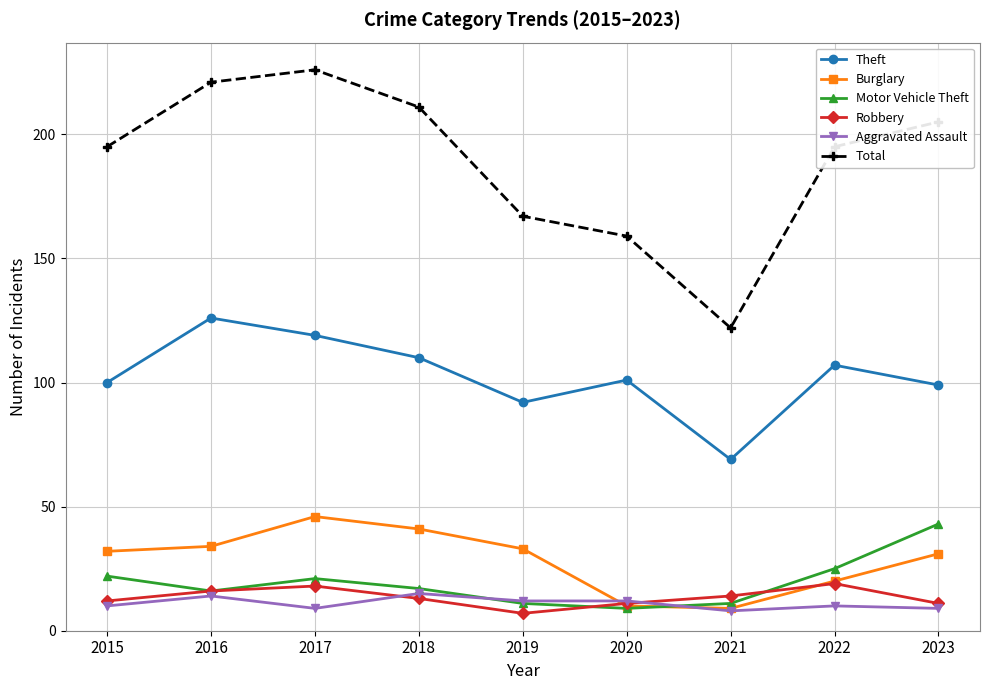

The value of Burglary at 2023 is 19. True or false?

False